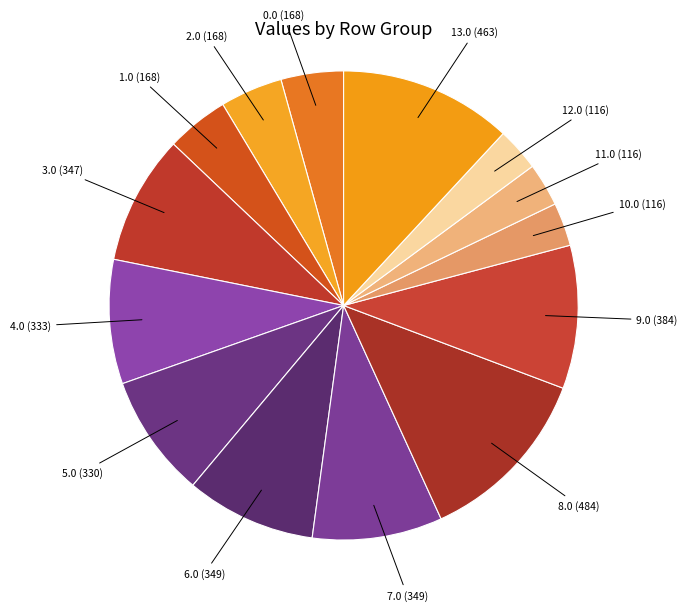

Which slice is the largest?

8.0